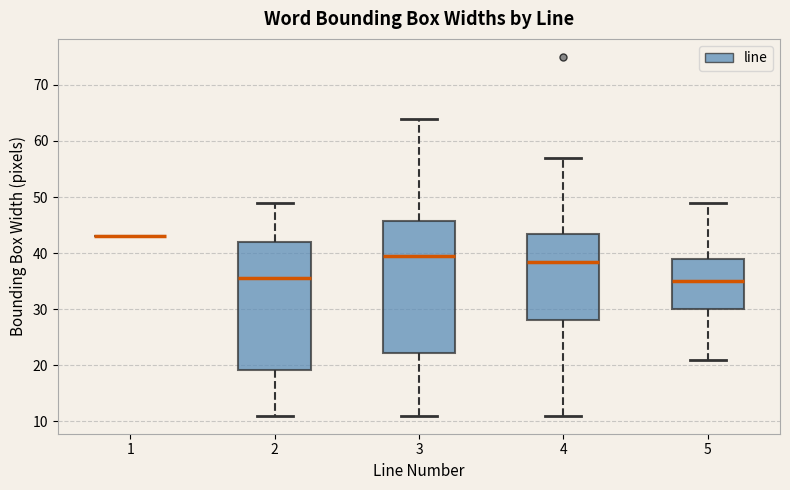

Where is the upper edge of the box at x = 3 on the y-axis? The values are not printed on the chart, so give them approximately, as read against the axis.

46